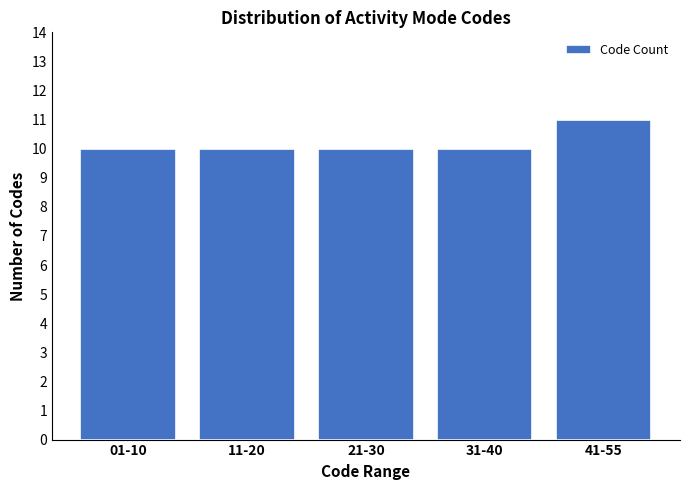

Reading right to left, list all the values displayed in this chart.

41-55=11	31-40=10	21-30=10	11-20=10	01-10=10